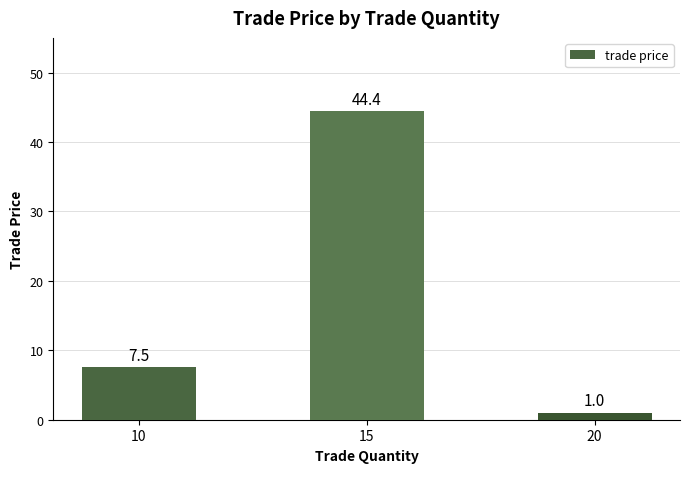

At which category does the chart reach its peak across all series?

15